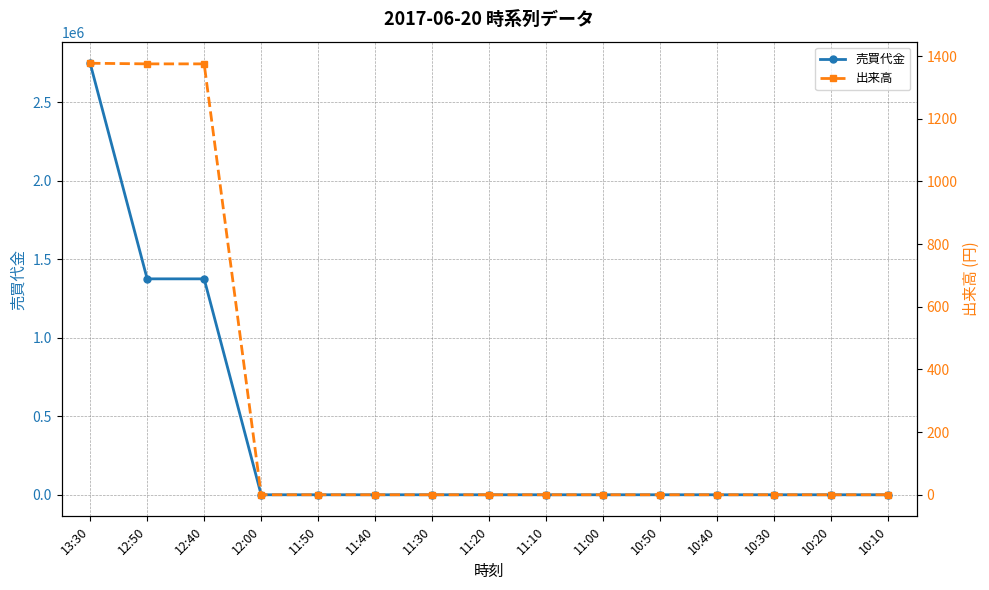

Between 12:40 and 11:30, which series saw the biggest shift?

売買代金